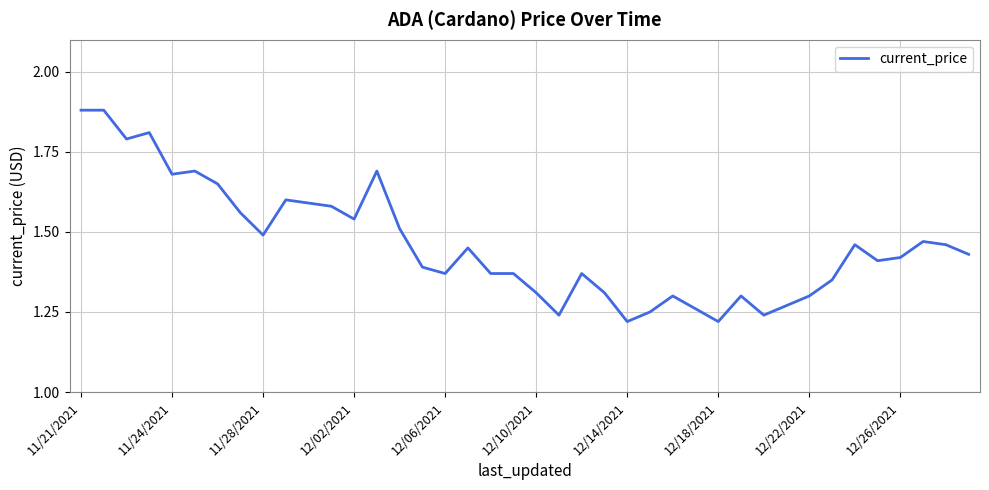

Does the chart have visible grid lines?

Yes